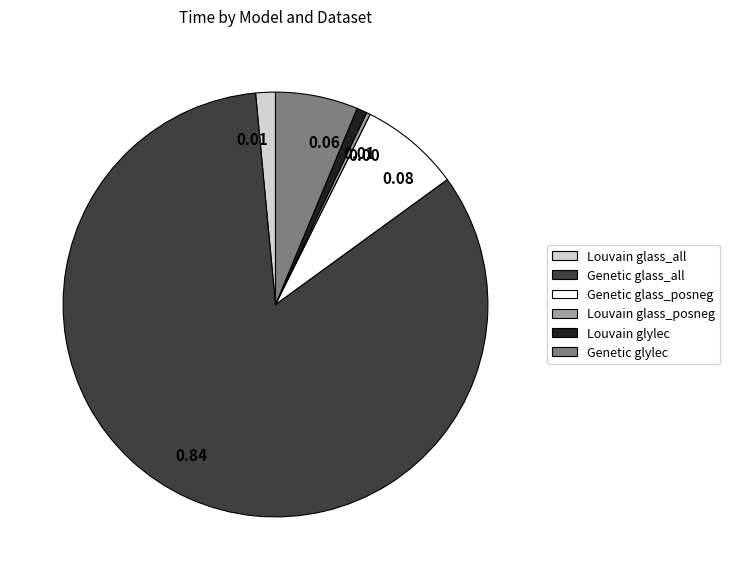

How many slices are in this pie chart?

6